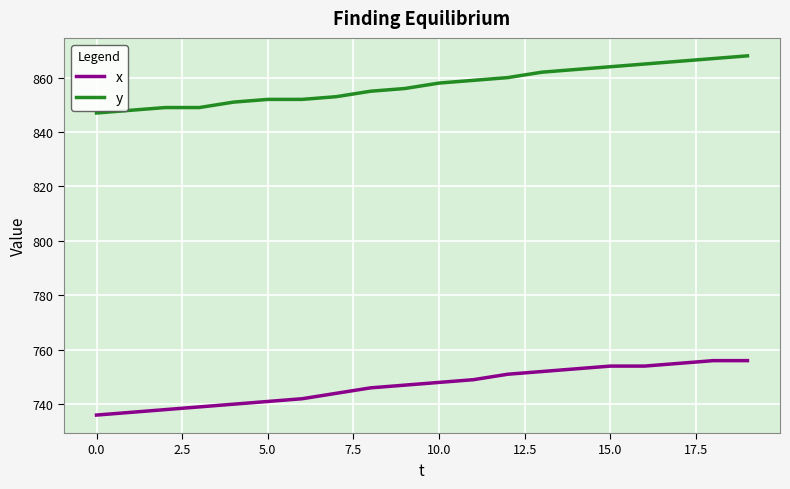

True or false: y and x intersect in this chart.

False